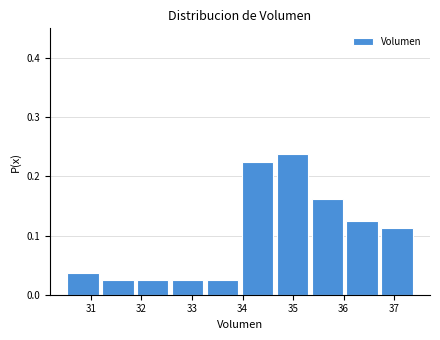

Over which range of the x-axis is the bar tallest?

34.64 to 35.33